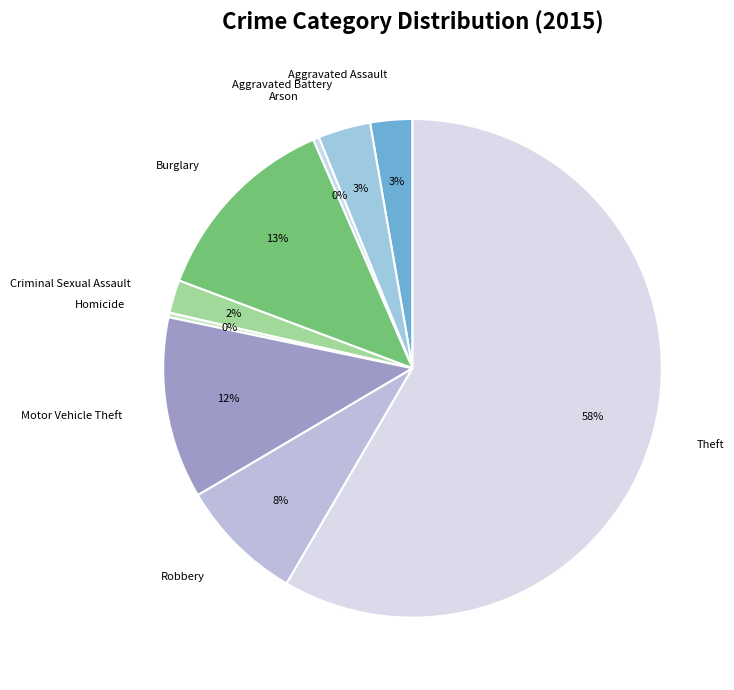

What is the ratio of the value at Motor Vehicle Theft to the value at Robbery?

1.5